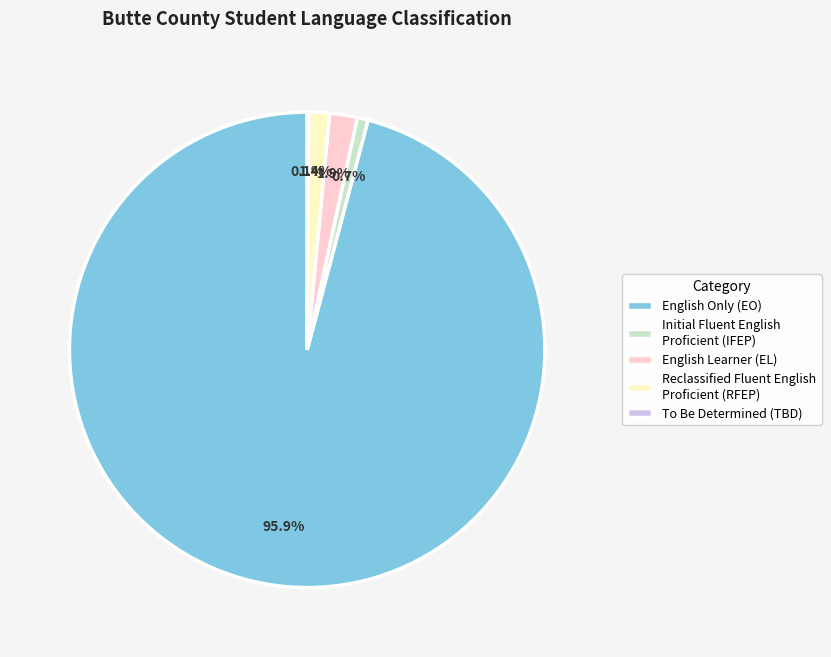

Which category has the biggest portion of the pie?

English Only (EO)